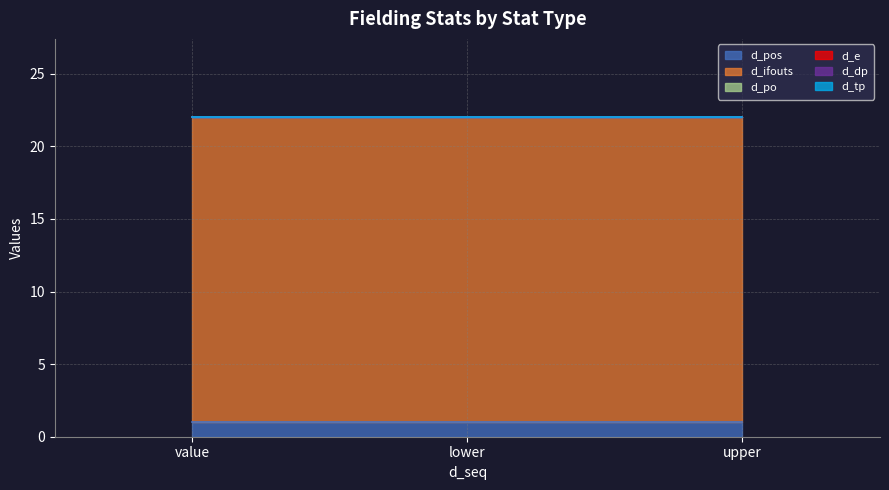

Between lower and value, which is larger?

lower